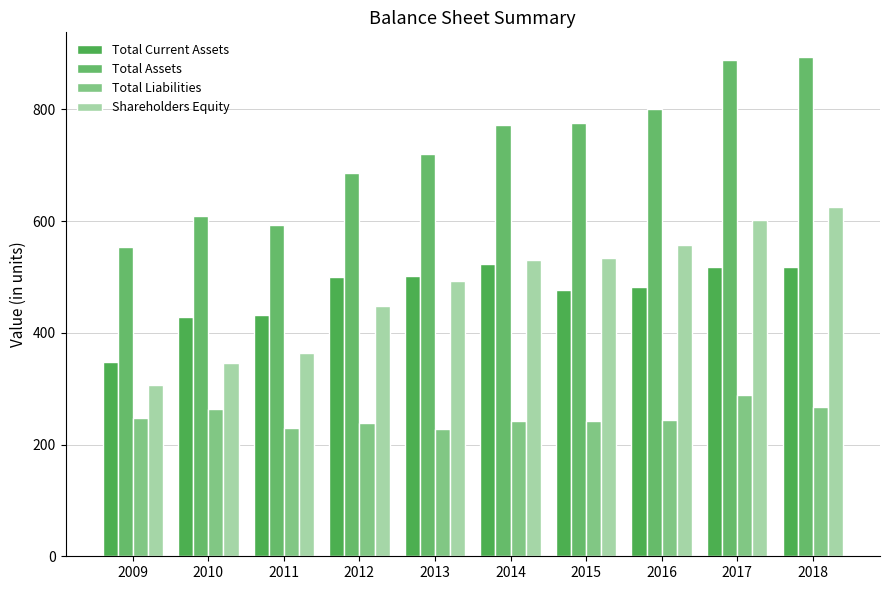

What is the difference between the second highest and second lowest values in the Total Liabilities series?

39